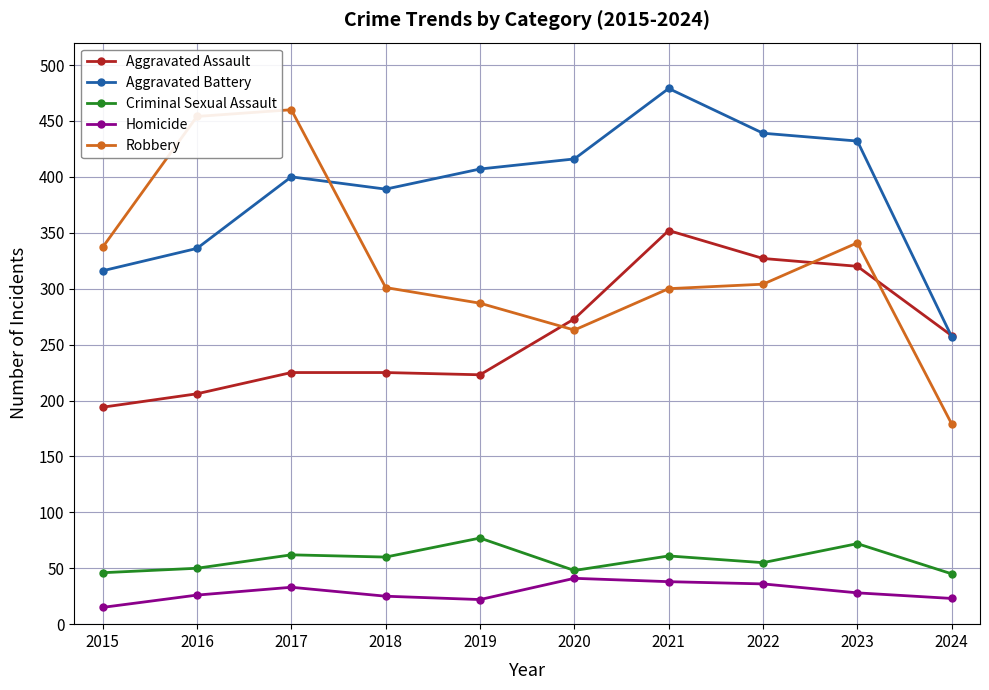

At 2017, list the series in order from largest to smallest.

Robbery, Aggravated Battery, Aggravated Assault, Criminal Sexual Assault, Homicide